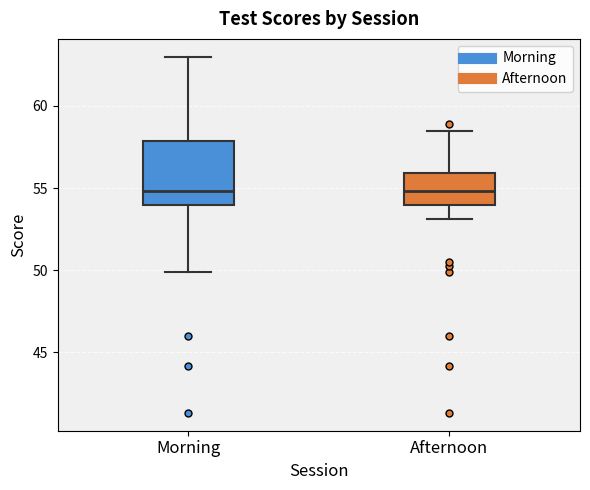

Where is the lower edge of the box for Afternoon on the y-axis? The values are not printed on the chart, so give them approximately, as read against the axis.

54.0